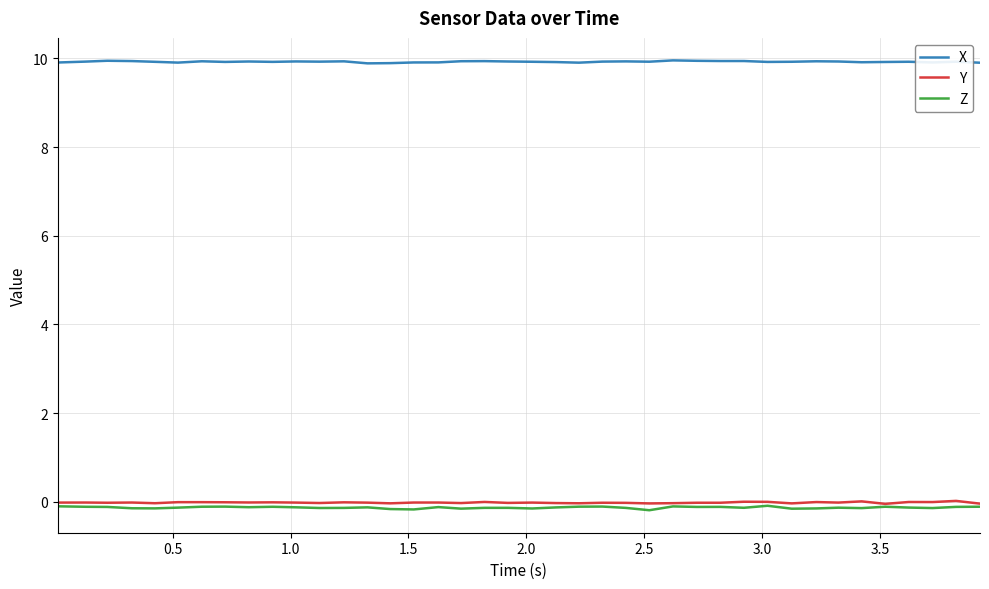

What is the maximum value shown in the chart?

10.0